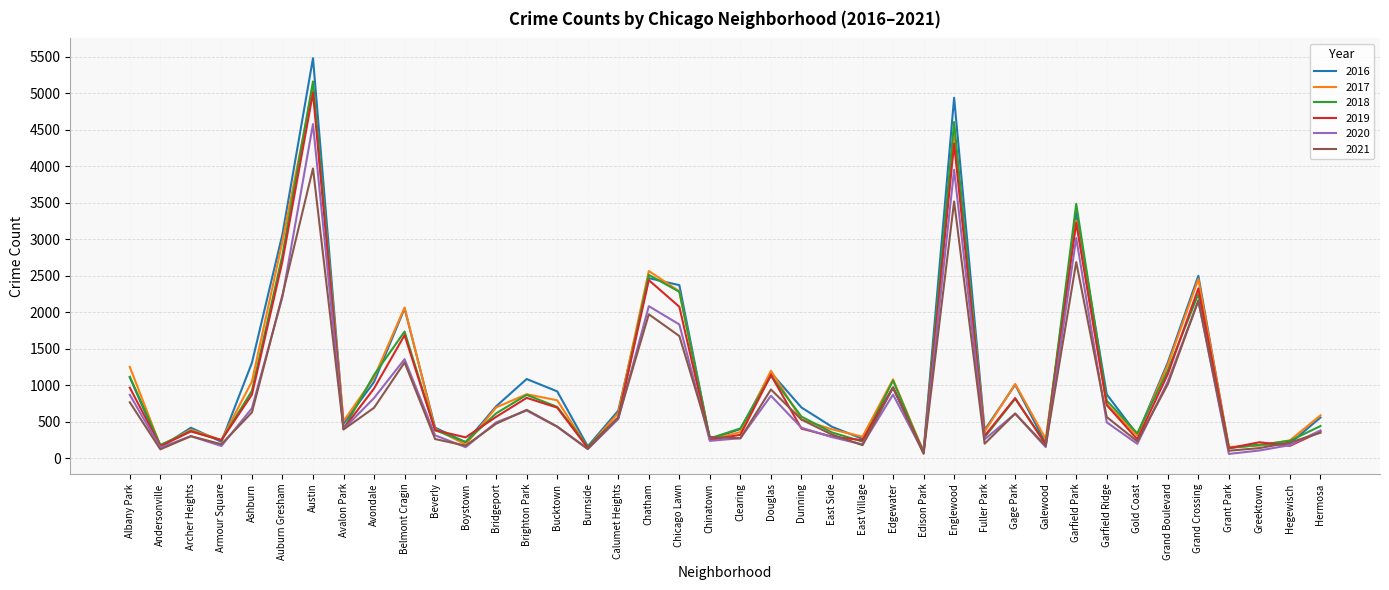

What is the difference between the highest and lowest values at Gold Coast?

144